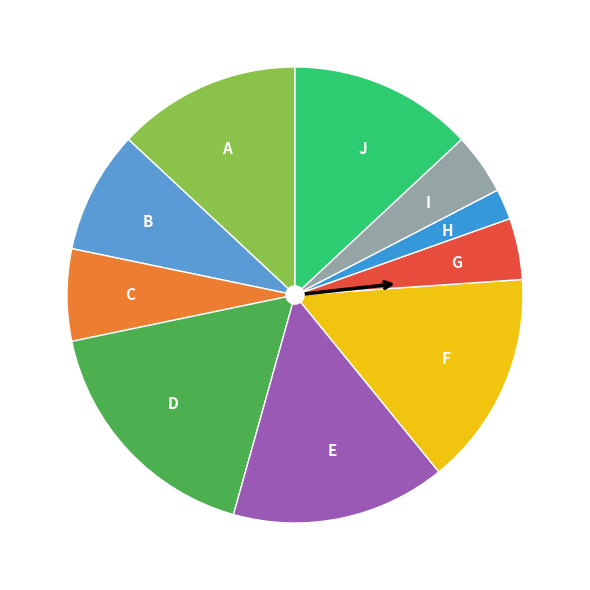

Is there a majority slice in this chart?

No